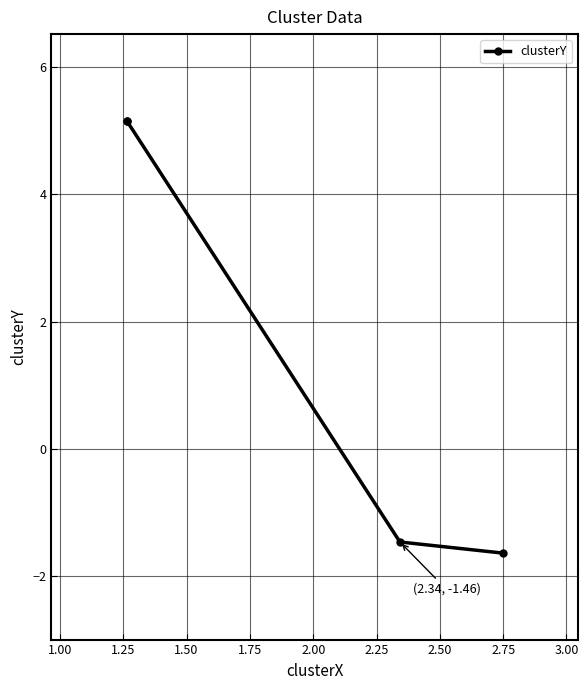

How many negative values are there?

2